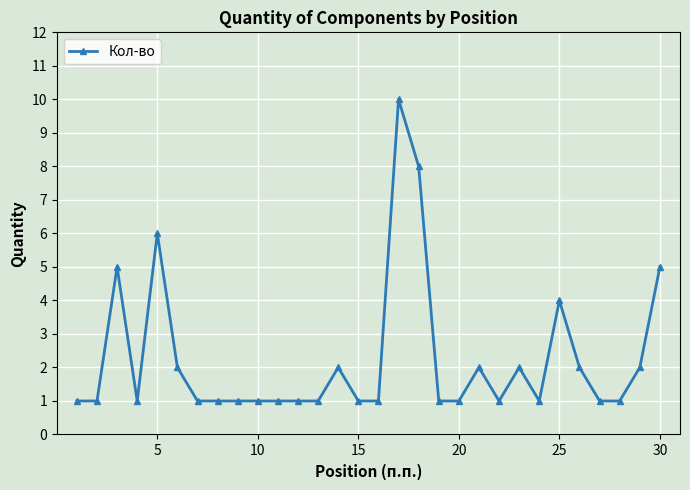

How many data points does each series have?

30